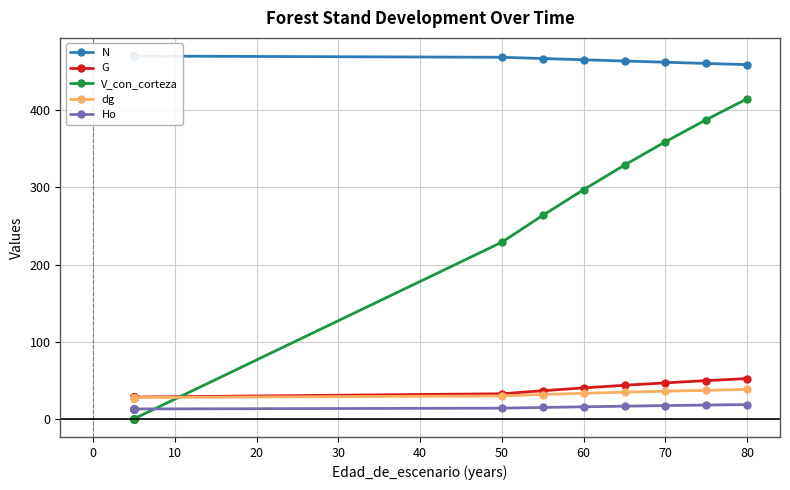

True or false: V_con_corteza and Ho cross at least once.

True